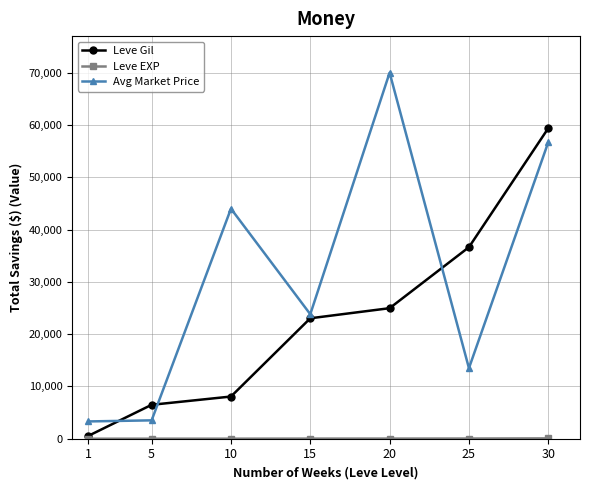

What is the maximum value for Avg Market Price?

70014.0